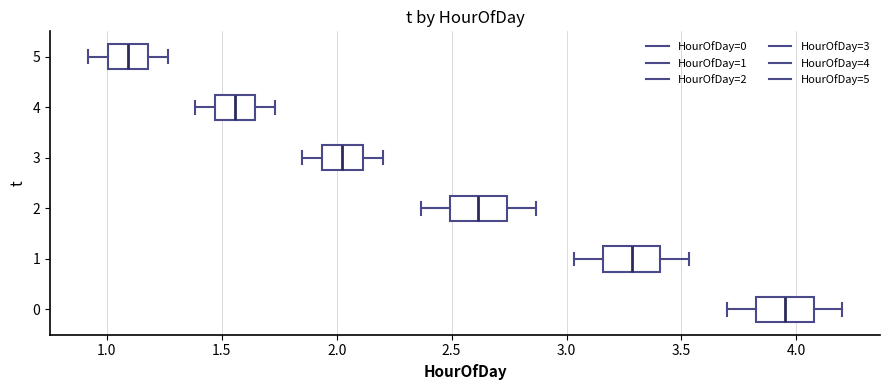

Reading bottom to top, read every box against the x-axis: the position of its median line, the range the box covers, and the ends of its whiskers. The values are not printed on the chart, so give them approximately, as read against the axis.

0: median 3.95, box 3.85 to 4.10, whiskers 3.70 to 4.20
1: median 3.30, box 3.15 to 3.40, whiskers 3.05 to 3.55
2: median 2.60, box 2.50 to 2.75, whiskers 2.35 to 2.85
3: median 2.05, box 1.95 to 2.10, whiskers 1.85 to 2.20
4: median 1.55, box 1.45 to 1.65, whiskers 1.40 to 1.75
5: median 1.10, box 1.00 to 1.20, whiskers 0.90 to 1.25